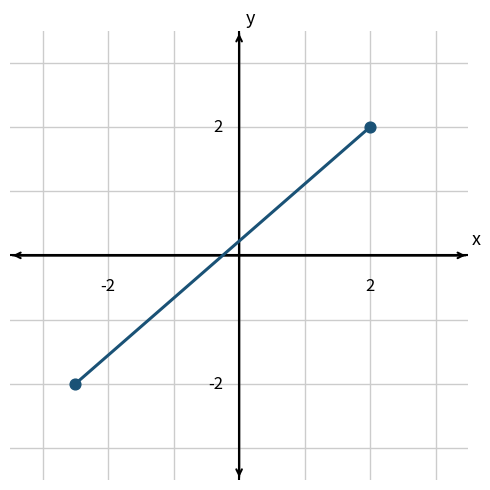

What is the range of Y values (max minus min)?

4